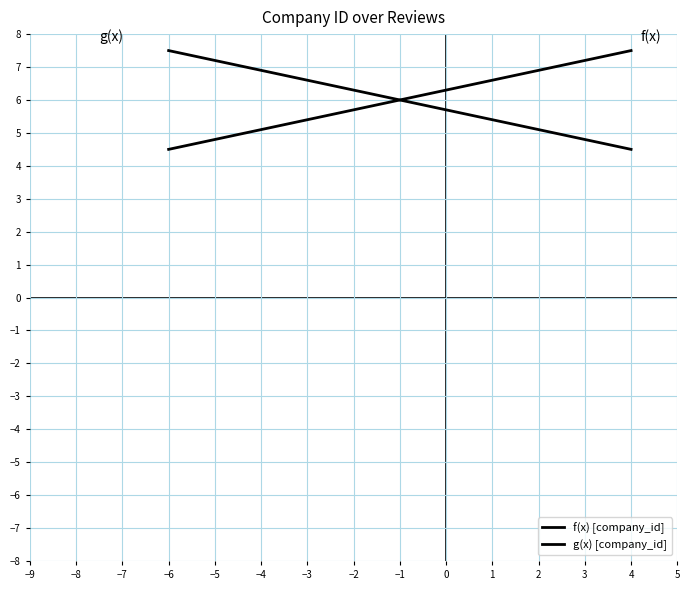

Does the chart have visible grid lines?

Yes